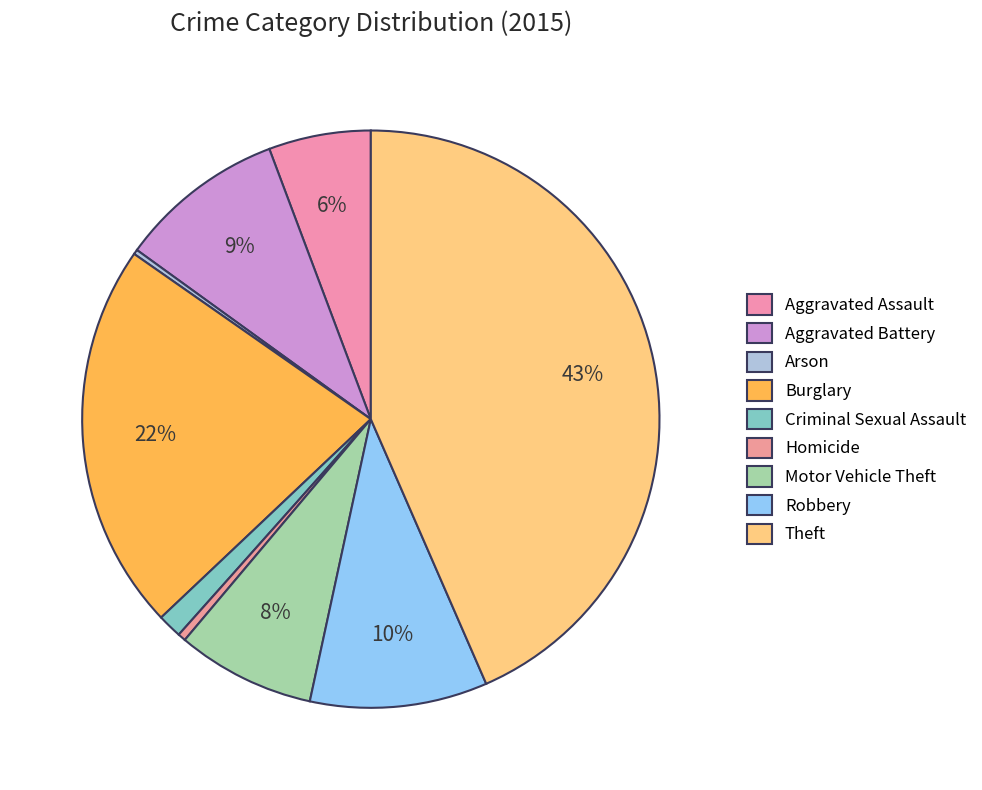

Does Burglary represent more than half of the total?

No